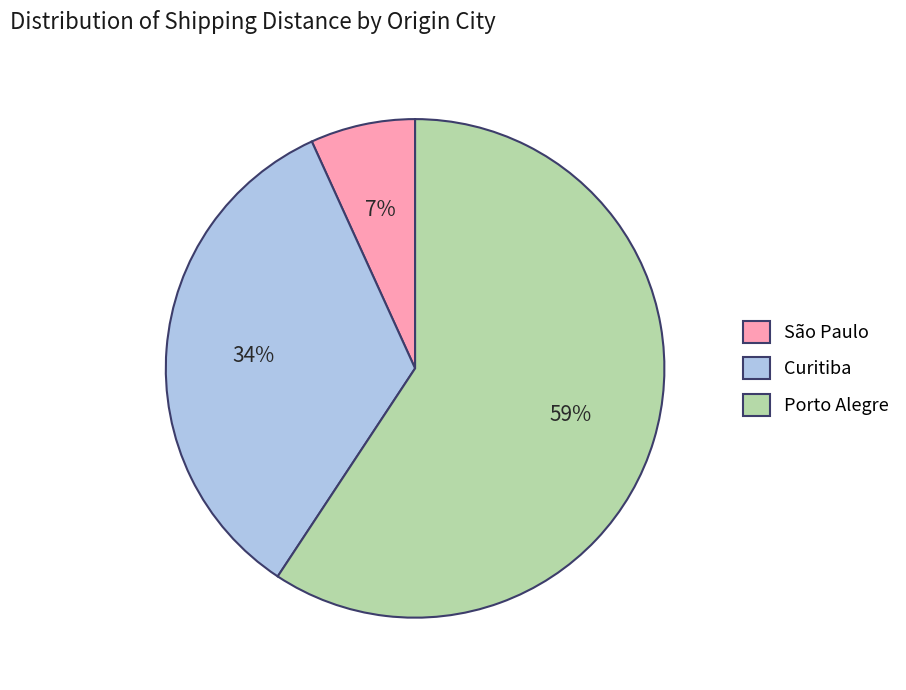

What percentage is the Curitiba slice, to the nearest percent?

34%